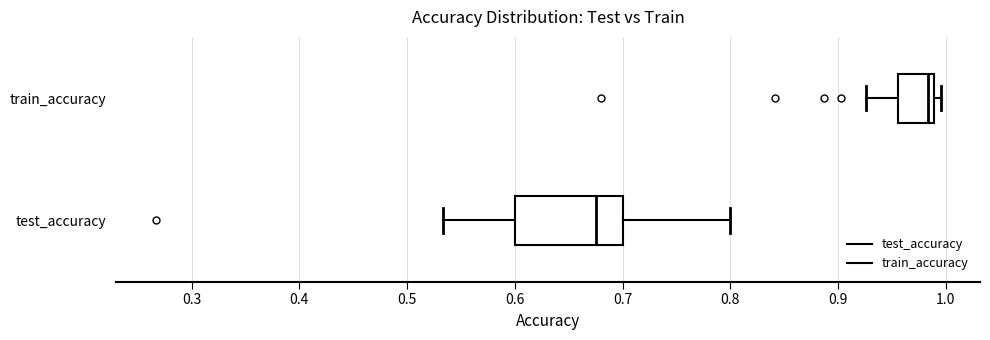

Reading bottom to top, read every box against the x-axis: the position of its median line, the range the box covers, and the ends of its whiskers. The values are not printed on the chart, so give them approximately, as read against the axis.

test_accuracy: median 0.68, box 0.60 to 0.70, whiskers 0.53 to 0.80
train_accuracy: median 0.98, box 0.96 to 0.99, whiskers 0.93 to 1.00